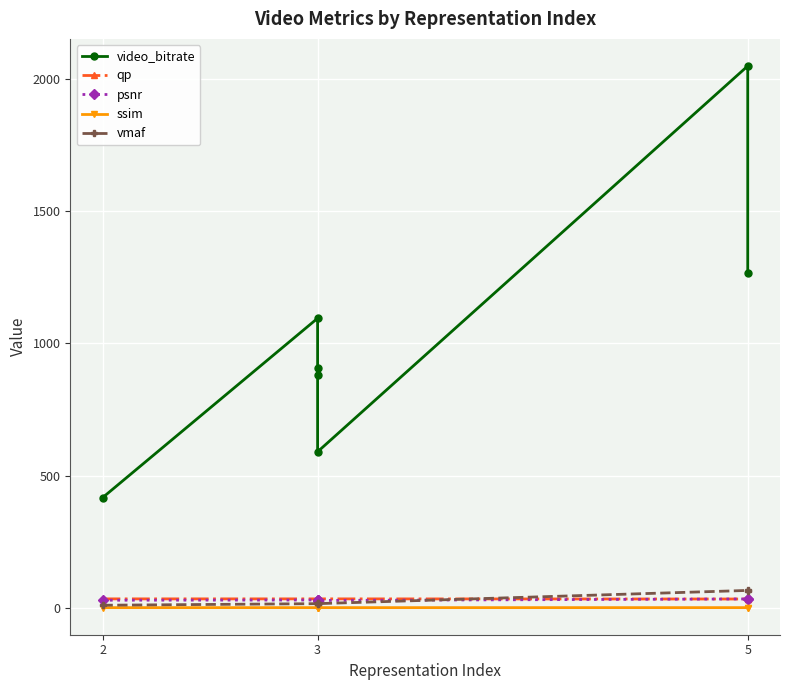

Is it true that video_bitrate equals 2048.4 at 5?

True